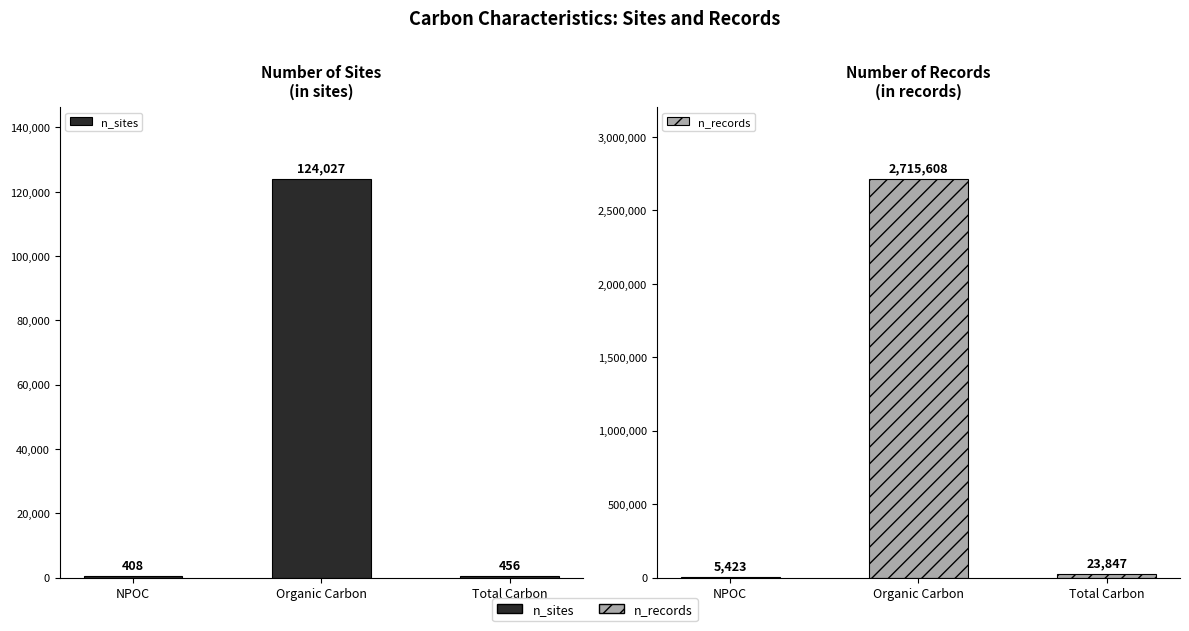

At which label does n_sites first exceed 456?

Organic Carbon